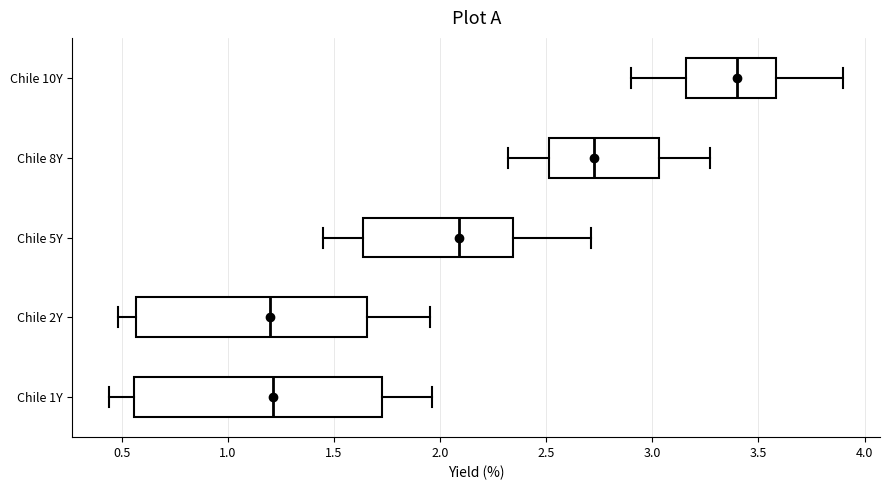

Reading bottom to top, transcribe this box plot: for each box, give where its median line is, the range the box spans, and where its two whiskers end, as read against the x-axis. The values are not printed on the chart, so give them approximately, as read against the axis.

Chile 1Y: median 1.20, box 0.55 to 1.75, whiskers 0.45 to 1.95
Chile 2Y: median 1.20, box 0.55 to 1.65, whiskers 0.50 to 1.95
Chile 5Y: median 2.10, box 1.65 to 2.35, whiskers 1.45 to 2.70
Chile 8Y: median 2.75, box 2.50 to 3.05, whiskers 2.30 to 3.25
Chile 10Y: median 3.40, box 3.15 to 3.60, whiskers 2.90 to 3.90